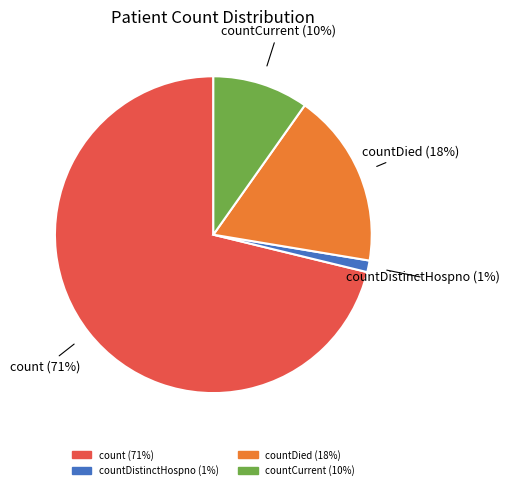

To the nearest percent, what is the average slice percentage?

25%